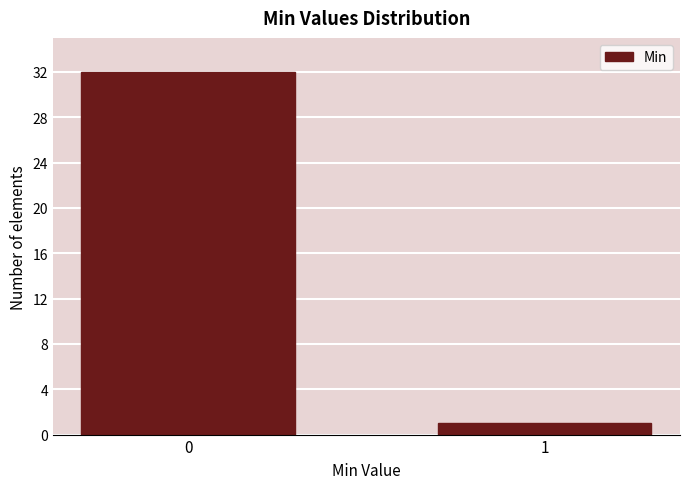

Reading right to left, extract all data points from this chart.

1=1	0=32